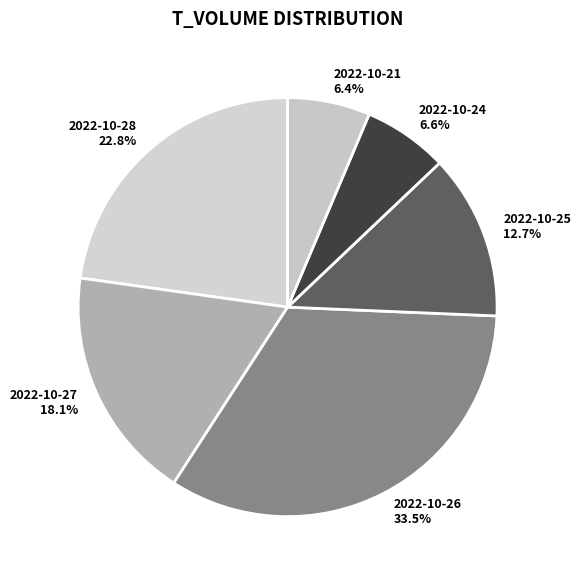

Does 2022-10-24 represent more than half of the total?

No